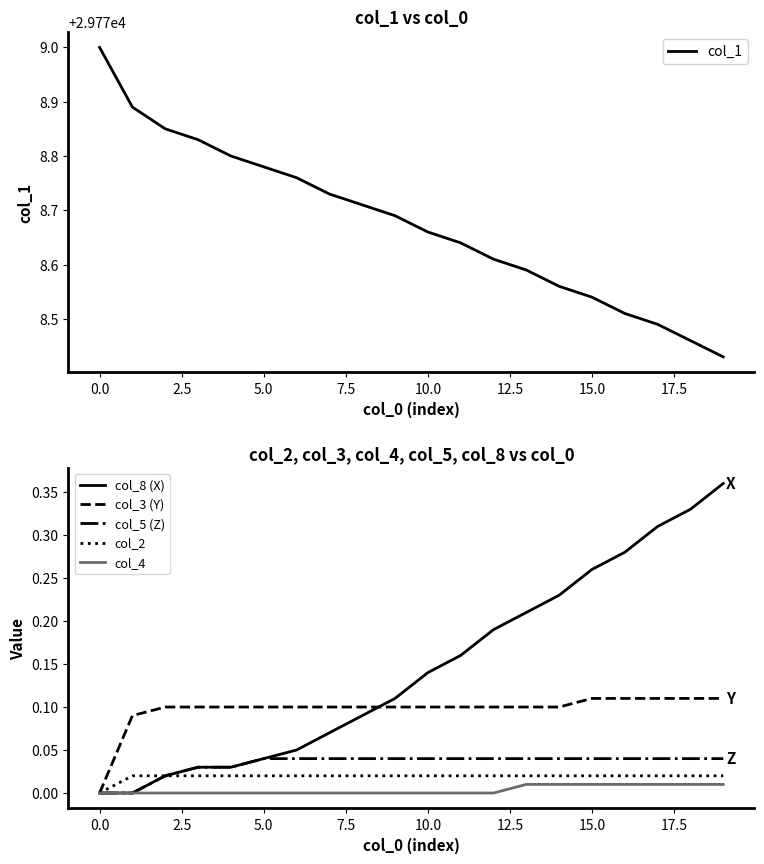

The col_8 (X) series shows 0.0 at 0.0. True or false?

True